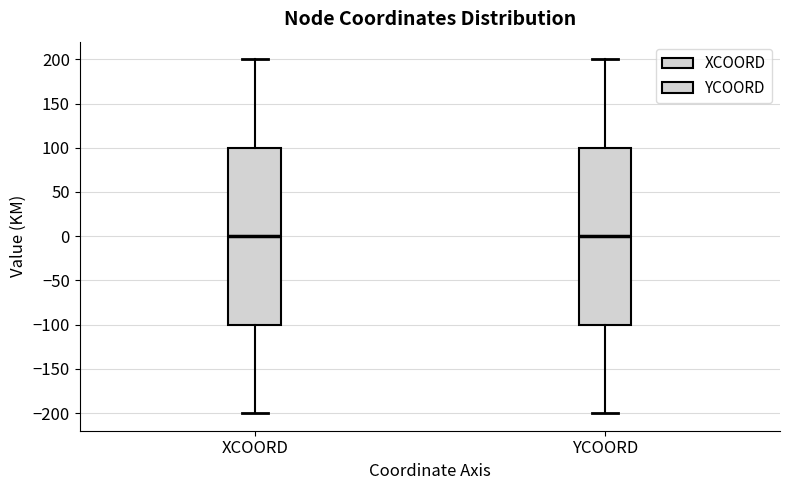

Reading left to right, transcribe this box plot: for each box, give where its median line is, the range the box spans, and where its two whiskers end, as read against the y-axis. The values are not printed on the chart, so give them approximately, as read against the axis.

XCOORD: median 0, box -100 to 100, whiskers -200 to 200
YCOORD: median 0, box -100 to 100, whiskers -200 to 200